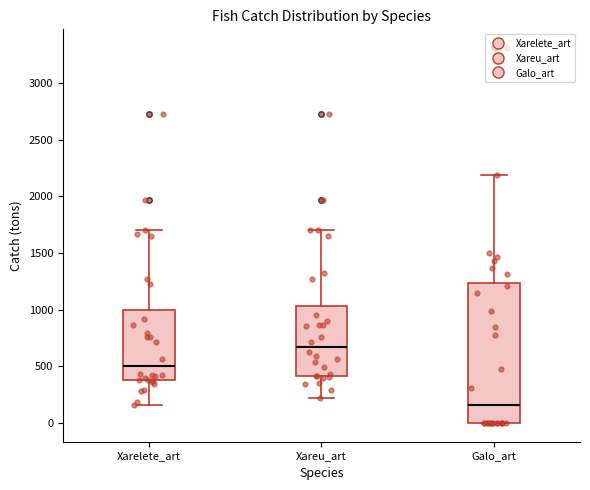

Which box's median line is the lowest?

Galo_art